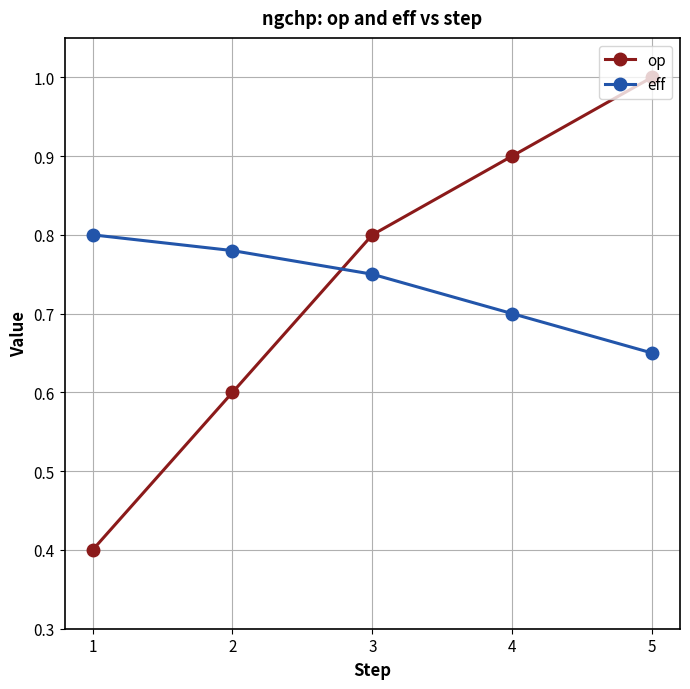

The value of op at 3 is 1.2. True or false?

False